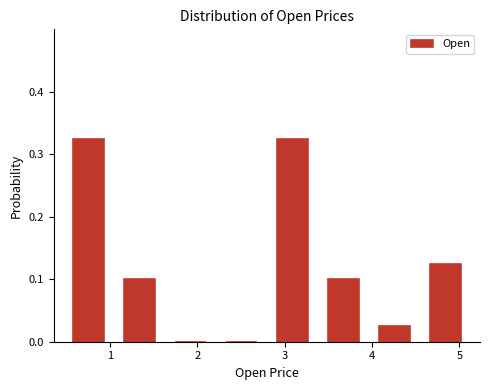

Reading left to right, transcribe this chart: for each bar, give the range it covers on the x-axis and its height. Neither the bar edges nor the heights are printed on the chart, so give them approximately, as read against the axes.

0.5 to 1.0: 0.33
1.0 to 1.6: 0.10
1.6 to 2.2: 0
2.2 to 2.8: 0
2.8 to 3.4: 0.33
3.4 to 4.0: 0.10
4.0 to 4.5: 0.03
4.5 to 5.1: 0.13